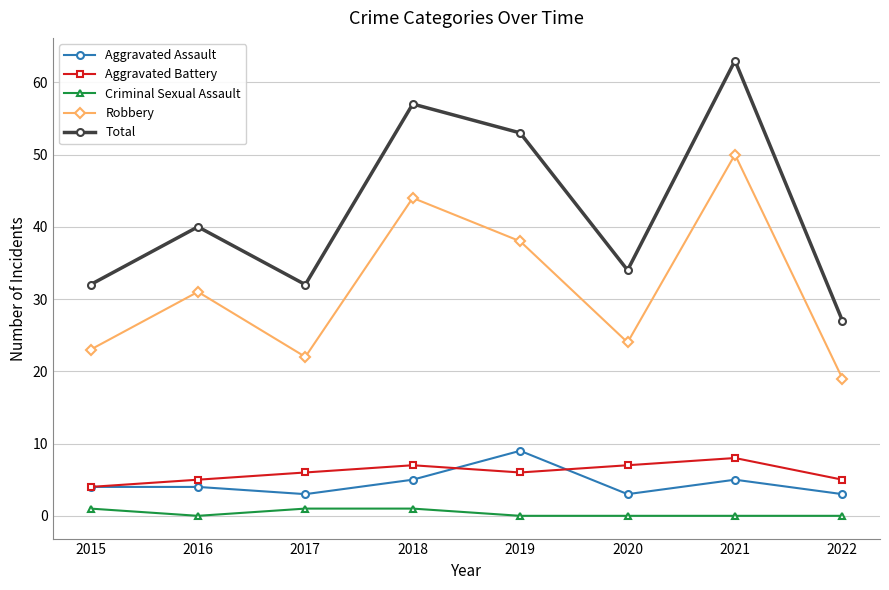

Does the chart display data point markers on the line(s)?

Yes